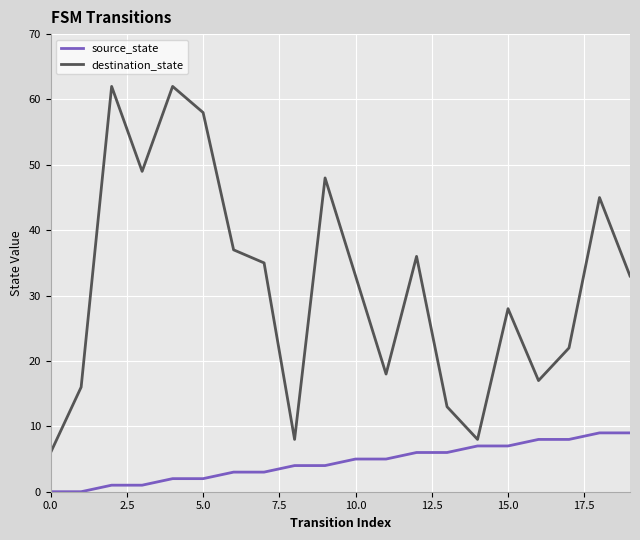

List the series in order of their peak value, lowest first.

source_state, destination_state